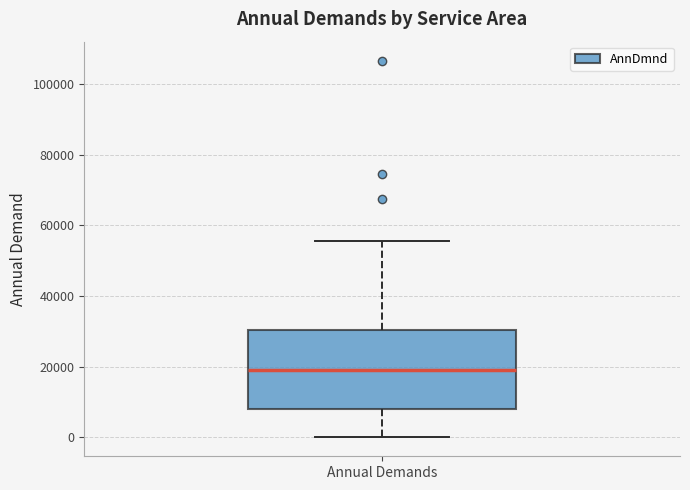

Read this box plot against the y-axis: the position of the median line, the range covered by the box, and the ends of both whiskers. The values are not printed on the chart, so give them approximately, as read against the axis.

median 20000, box 8000 to 30000, whiskers 0 to 56000